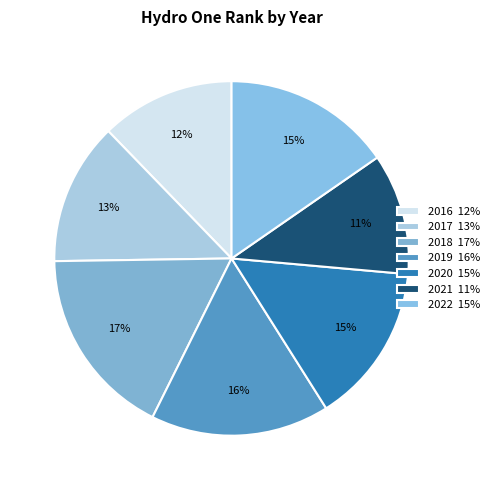

What is the largest slice in the pie chart?

2018